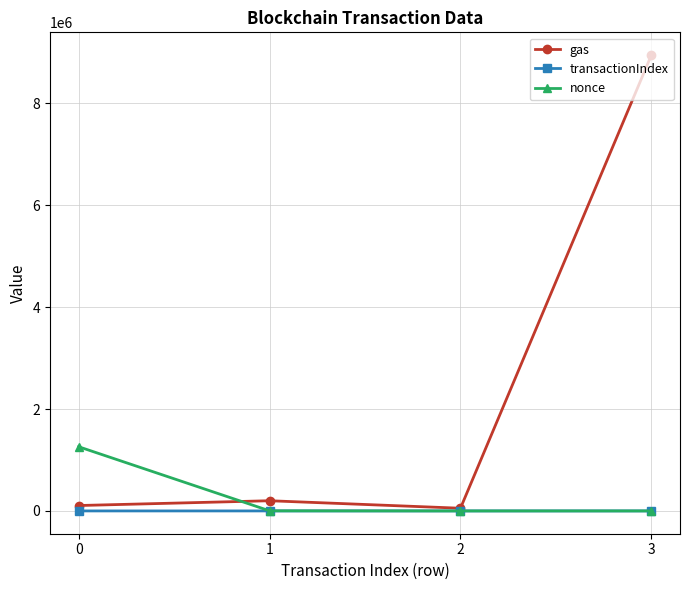

At how many categories does at least one series exceed 2113653?

1